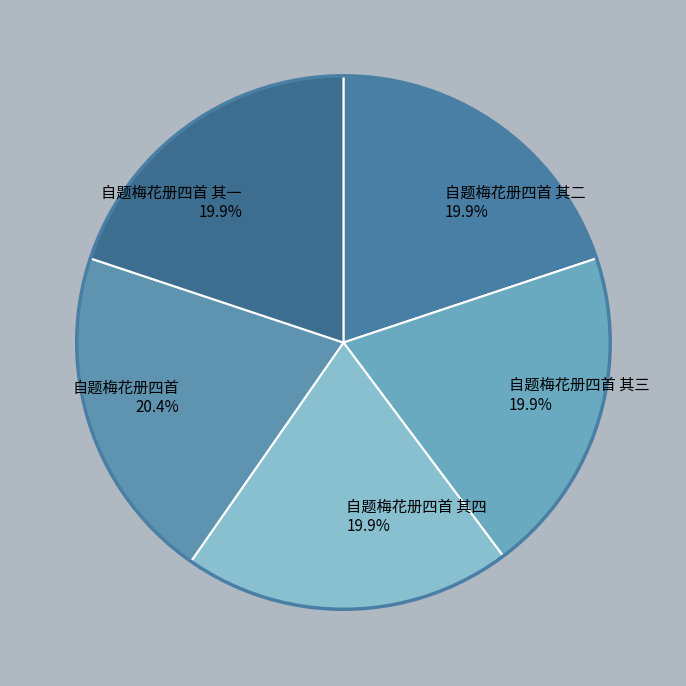

How many segments does this pie chart have?

5